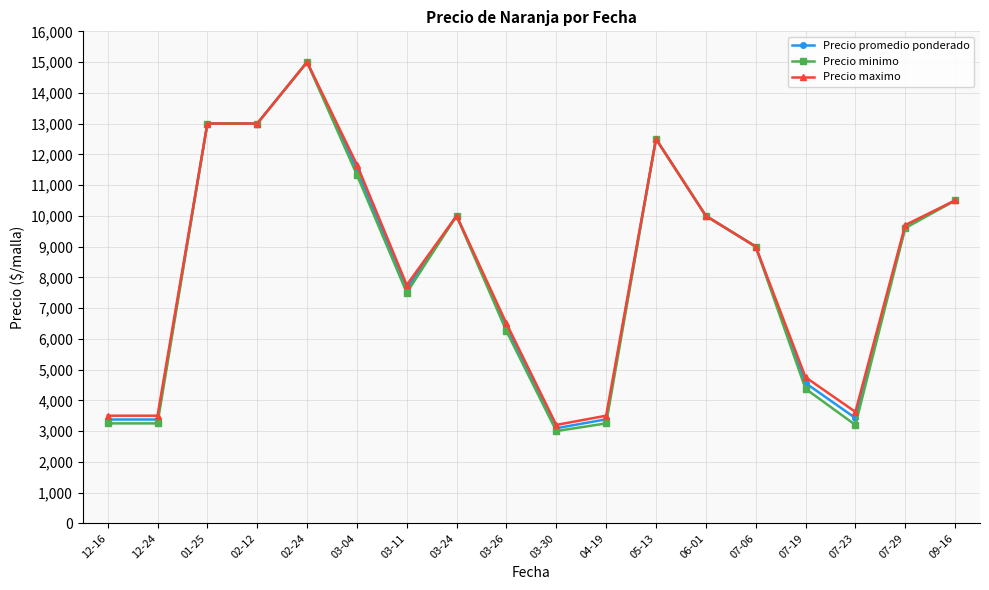

True or false: Precio minimo has more than 2 points higher than both neighbors.

True